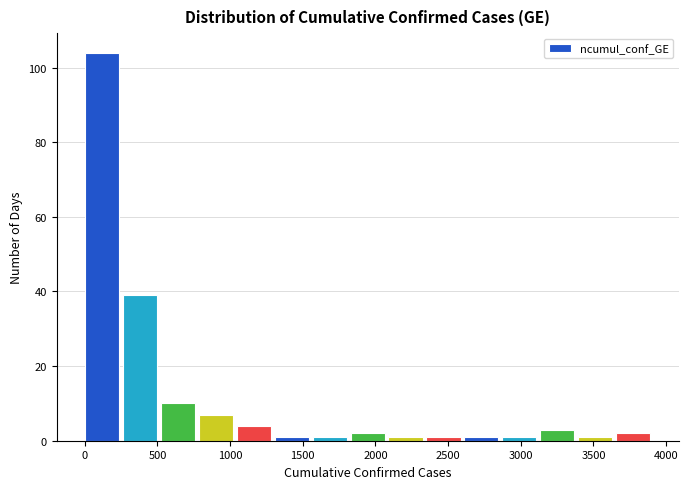

What is the height of the bar covering 3150 to 3400 on the x-axis? Neither the bar edges nor the heights are printed on the chart, so give them approximately, as read against the axes.

4